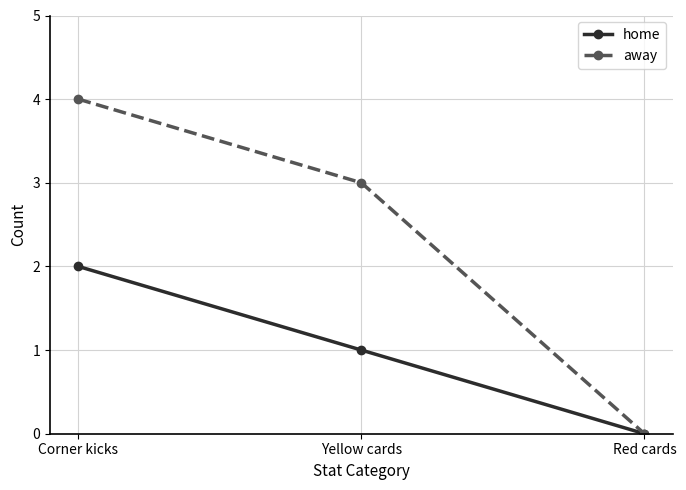

What is the difference between the second highest and minimum values in the away series?

3